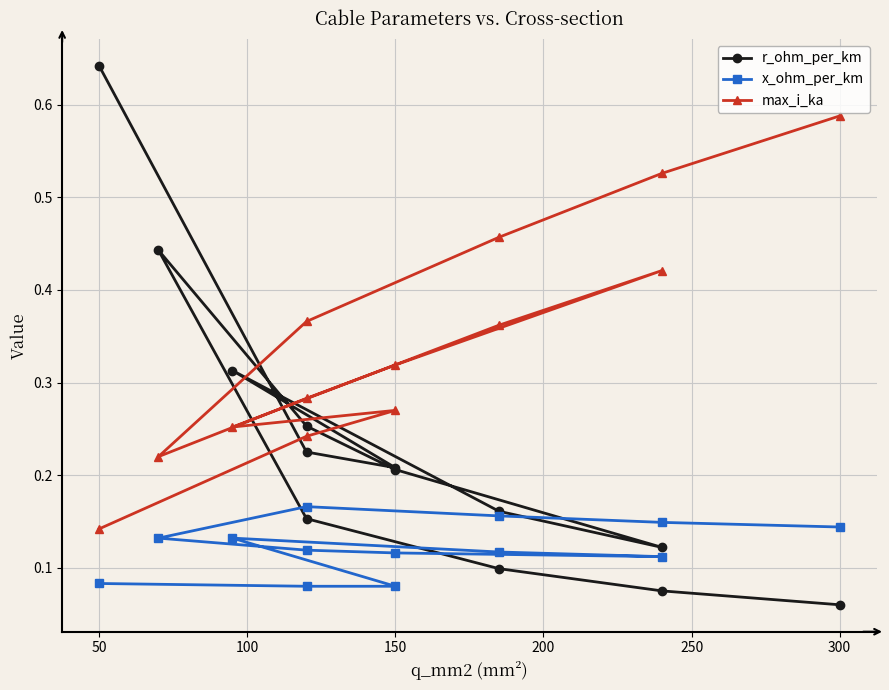

What is the minimum value shown in the chart?

0.1